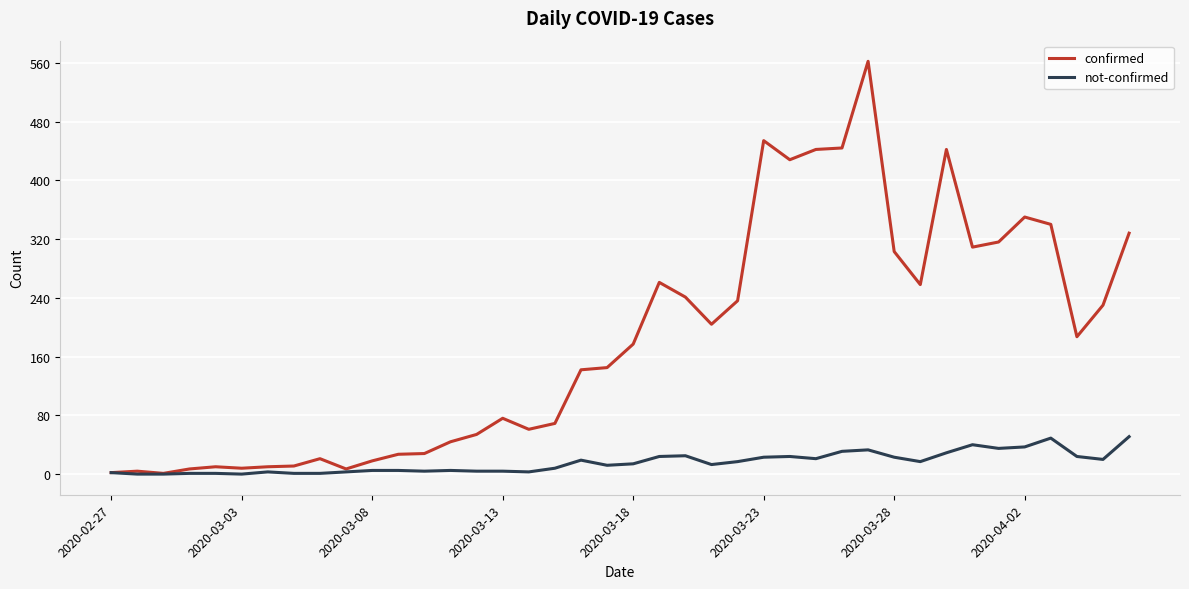

What is the maximum value shown in the chart?

562